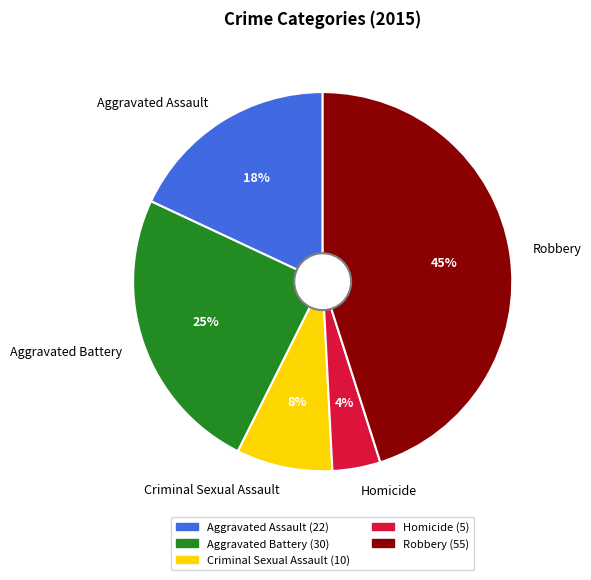

What is the smallest slice in the pie chart?

Homicide